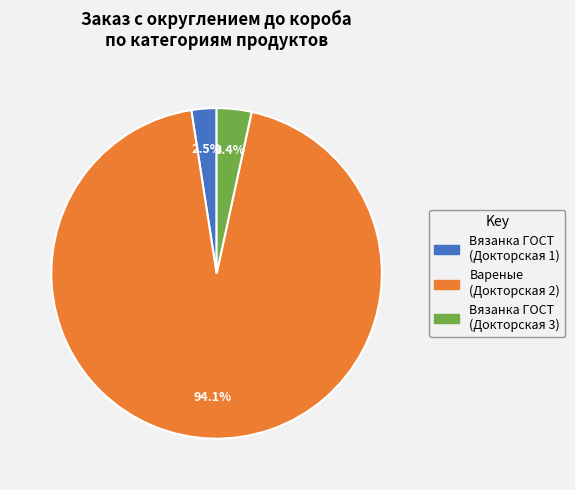

Is there a majority slice in this chart?

Yes